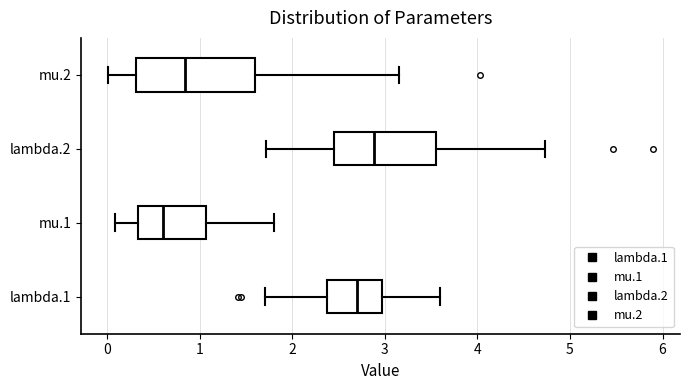

Reading bottom to top, transcribe this box plot: for each box, give where its median line is, the range the box spans, and where its two whiskers end, as read against the x-axis. The values are not printed on the chart, so give them approximately, as read against the axis.

lambda.1: median 2.7, box 2.4 to 3.0, whiskers 1.7 to 3.6
mu.1: median 0.6, box 0.3 to 1.1, whiskers 0.1 to 1.8
lambda.2: median 2.9, box 2.5 to 3.5, whiskers 1.7 to 4.7
mu.2: median 0.8, box 0.3 to 1.6, whiskers 0.0 to 3.2